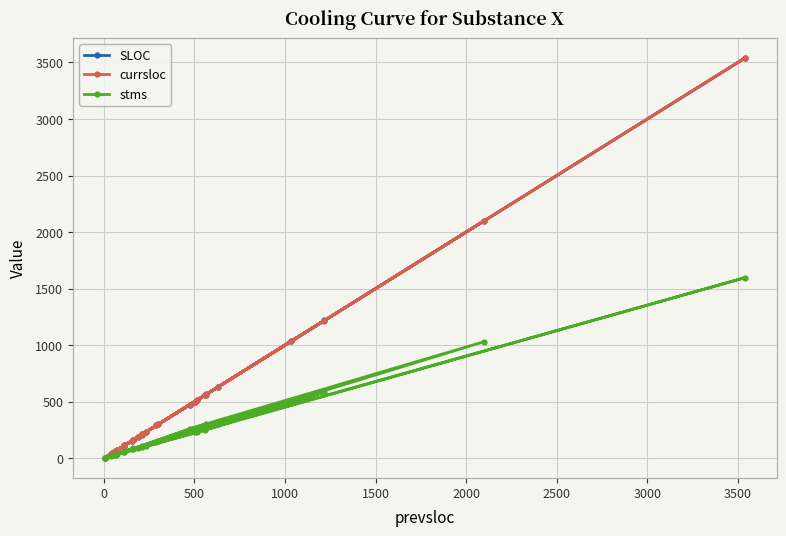

How many series are shown in this chart?

3